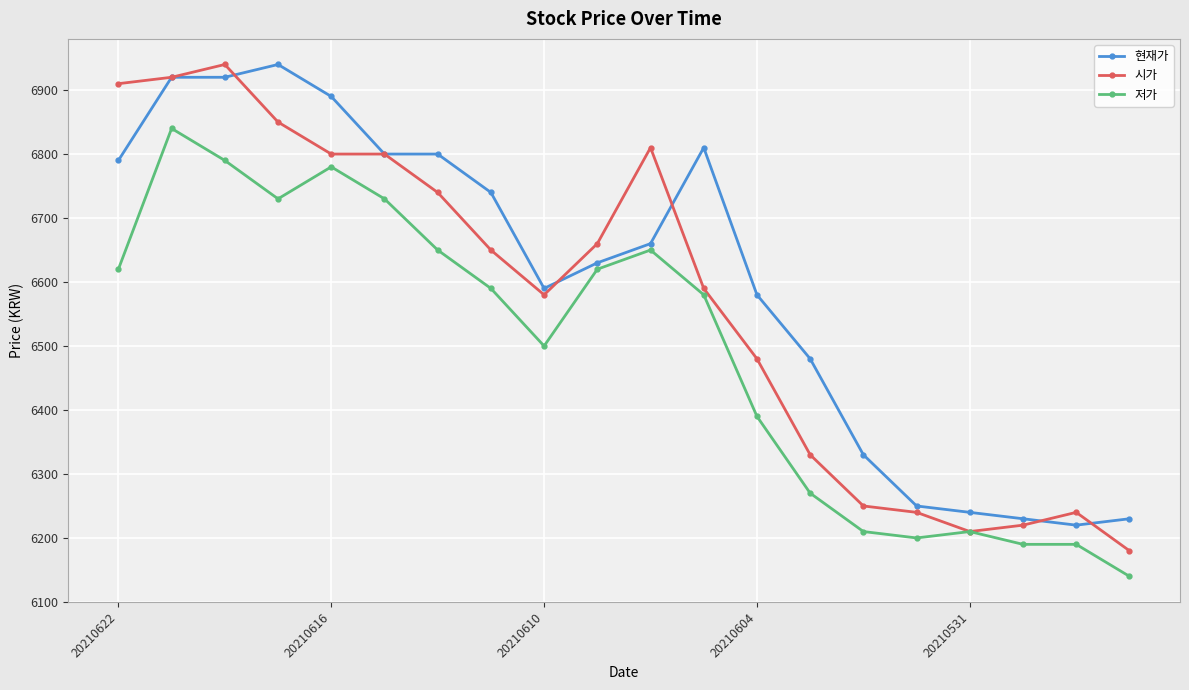

Rank the series by their average value, from lowest to highest.

저가, 시가, 현재가